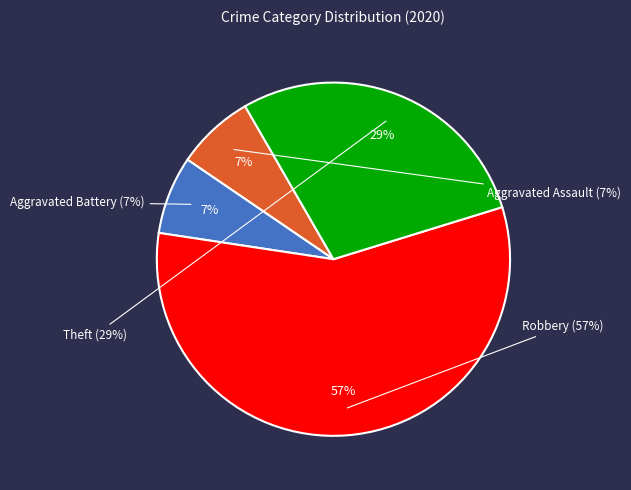

How many segments does this pie chart have?

4